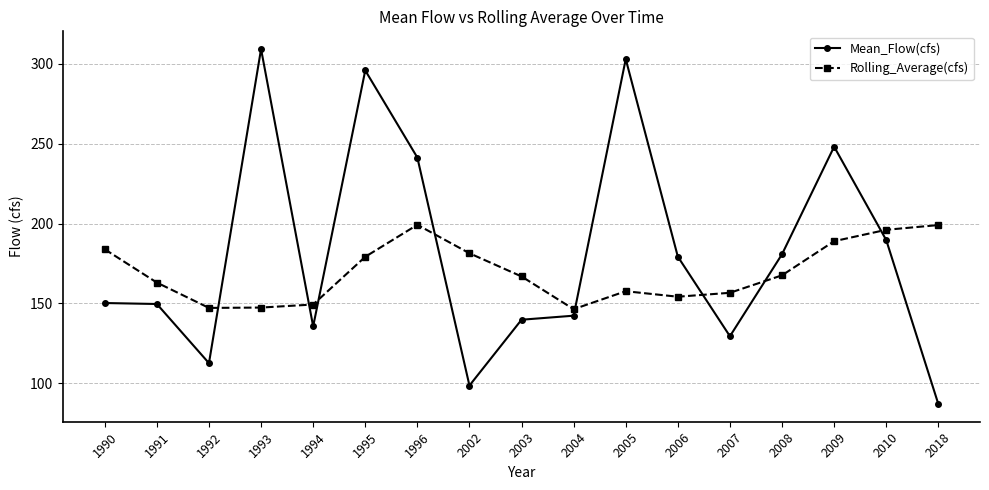

What value does the Rolling_Average(cfs) series have at 2002?

181.4